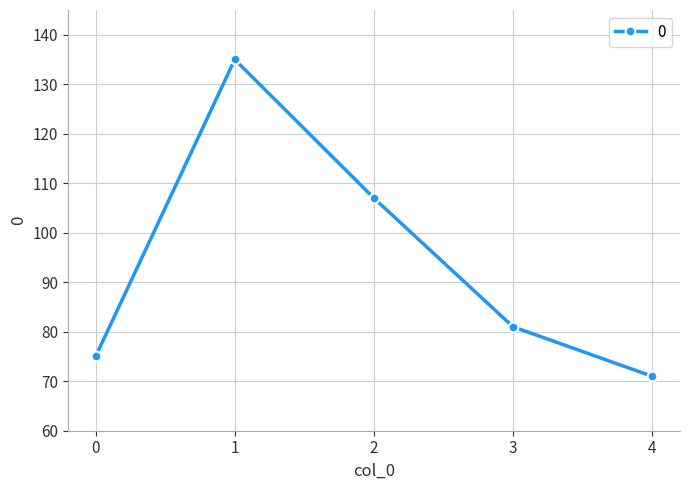

How many lines are shown in the chart?

1